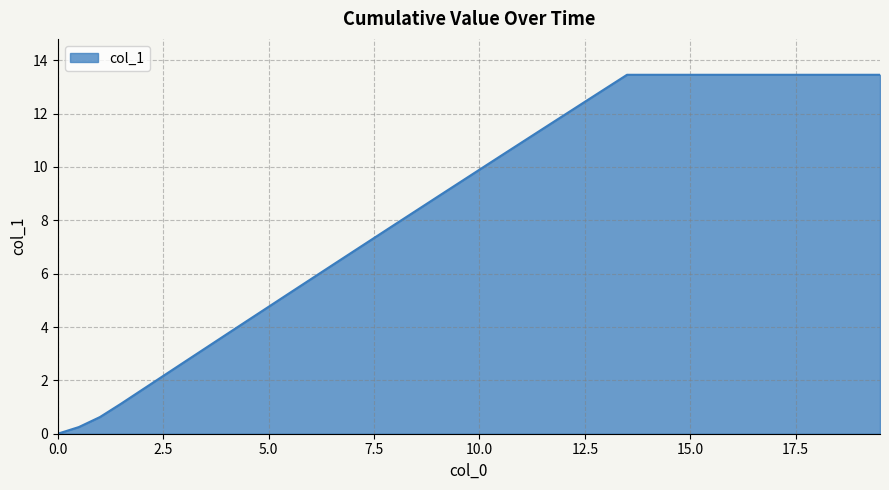

What is the maximum value shown in the chart?

13.5